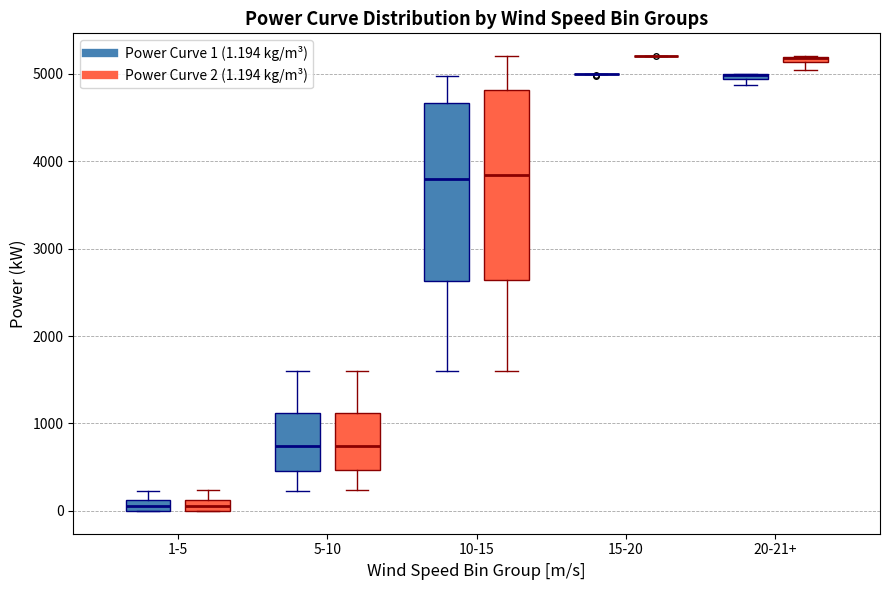

Comparing the boxes themselves (not the whiskers), which one is the tallest?

10-15 (Power Curve 2 (1.194 kg/m³))